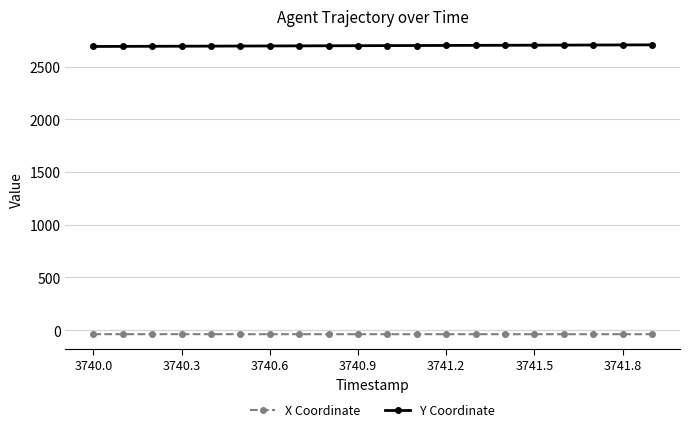

Rank the series by their average value, from lowest to highest.

X Coordinate, Y Coordinate